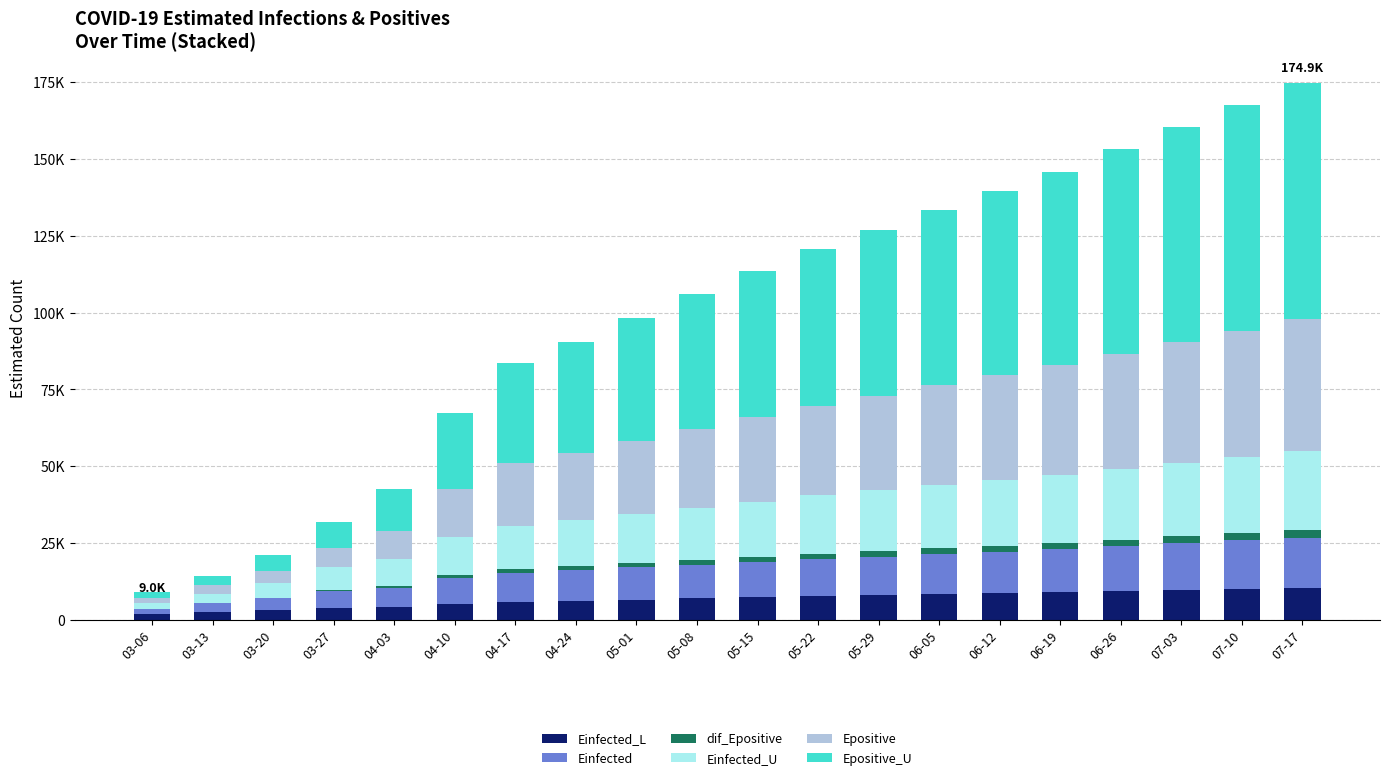

Which series changed the most between 03-20 and 06-26?

Epositive_U